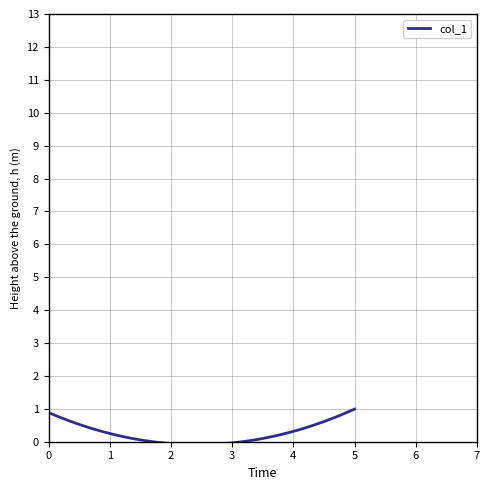

What is the maximum value shown in the chart?

1.0